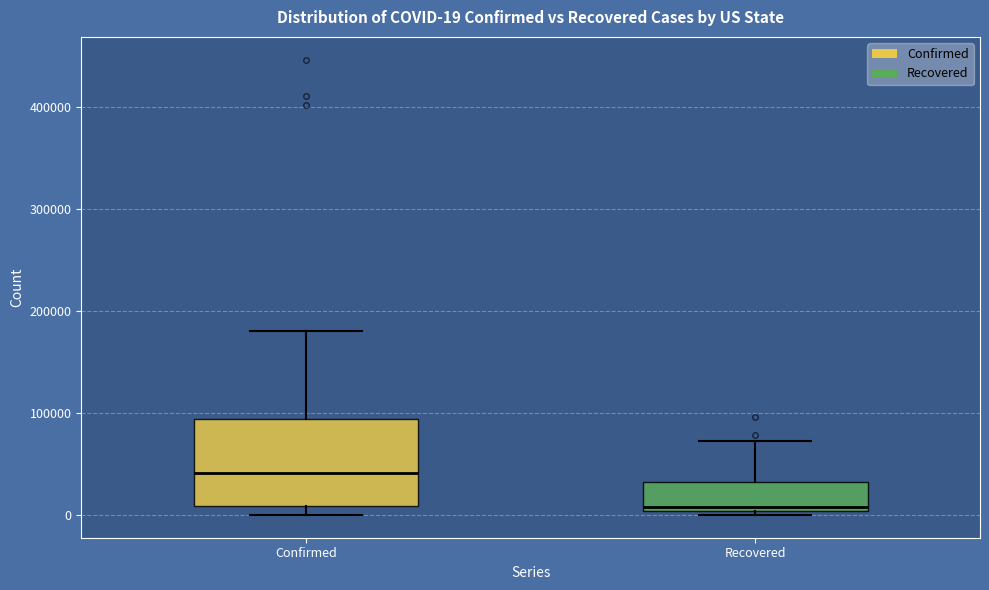

Which box is the tallest, from its lower edge to its upper edge?

Confirmed